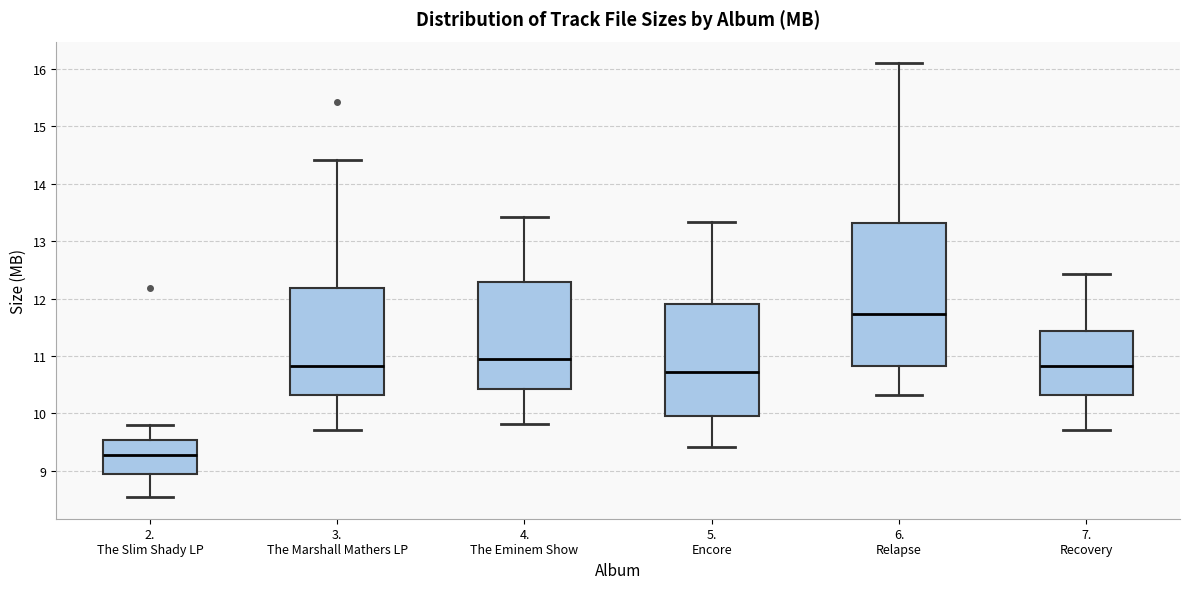

Which box is the tallest, from its lower edge to its upper edge?

6. Relapse